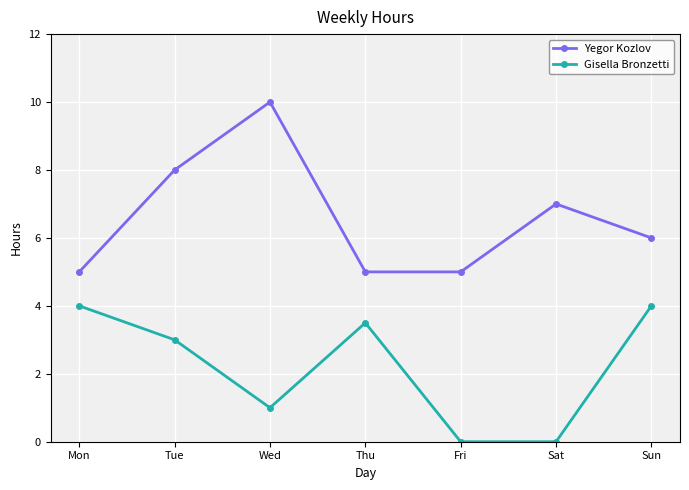

What is the value of the Yegor Kozlov point at the 3rd from the left?

10.0